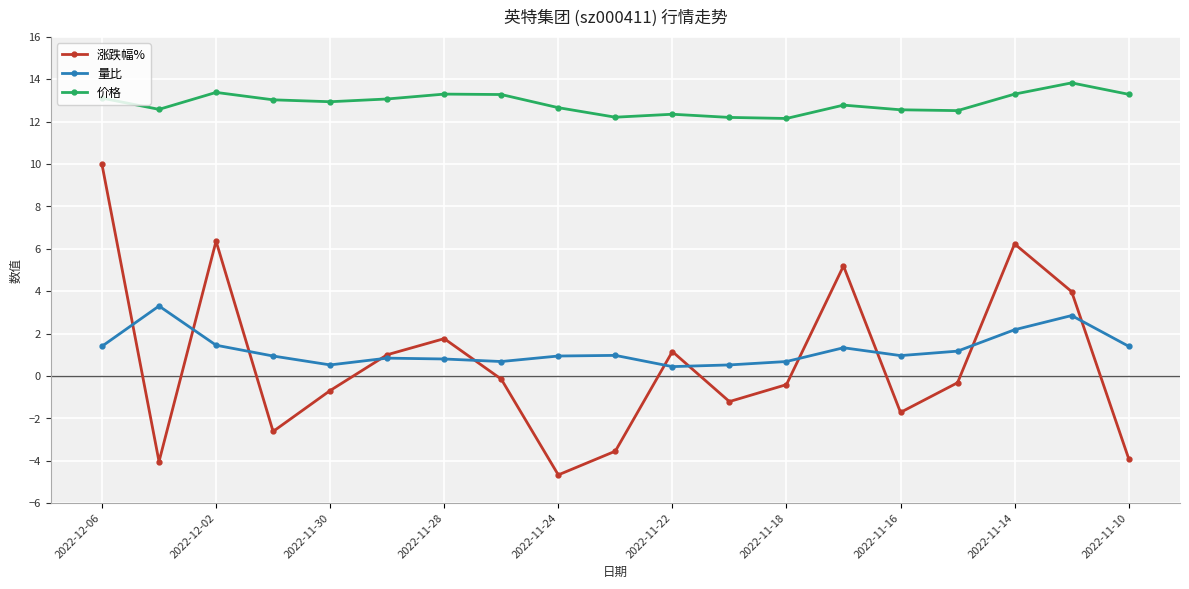

True or false: 量比 has more than 1 points higher than both neighbors.

True